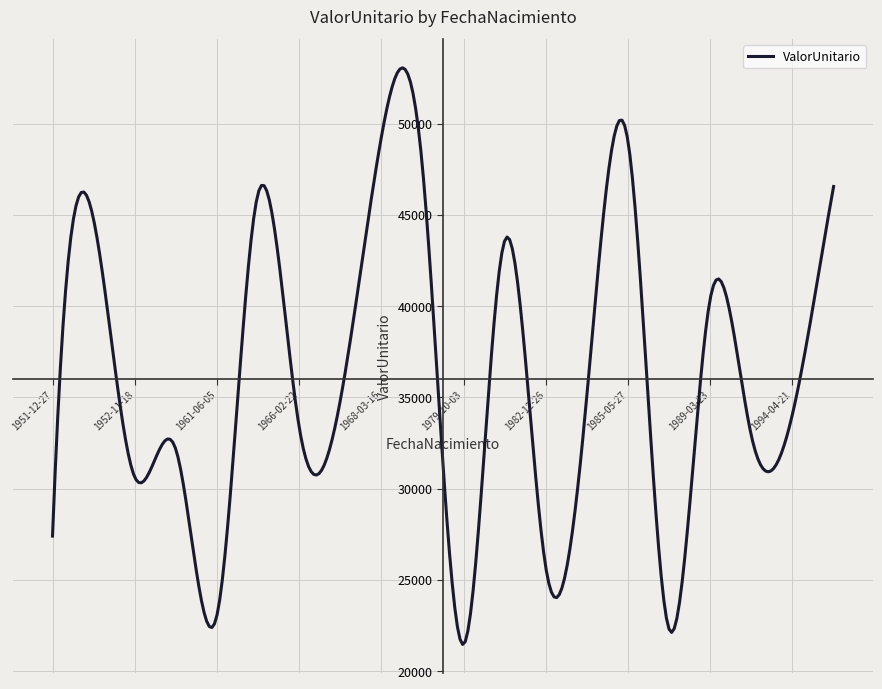

What is the difference between the maximum and minimum values?

31596.0